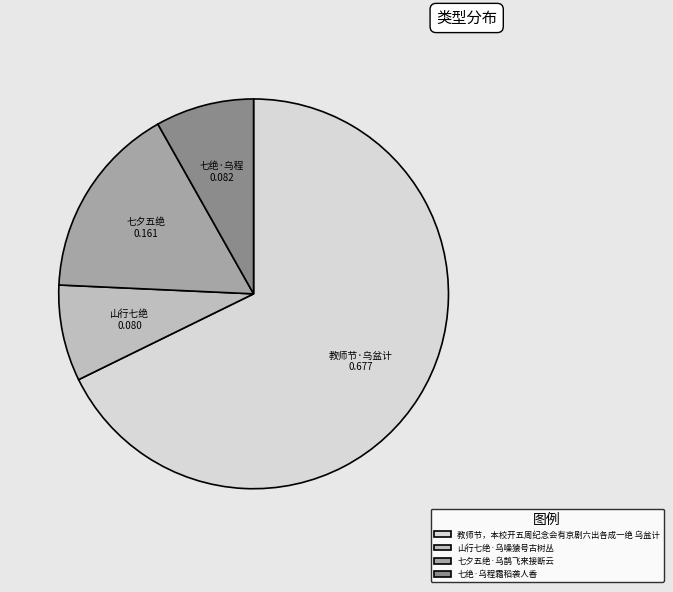

Which slice is the largest?

教师节，本校开五周纪念会有京剧六出各成一绝 乌盆计